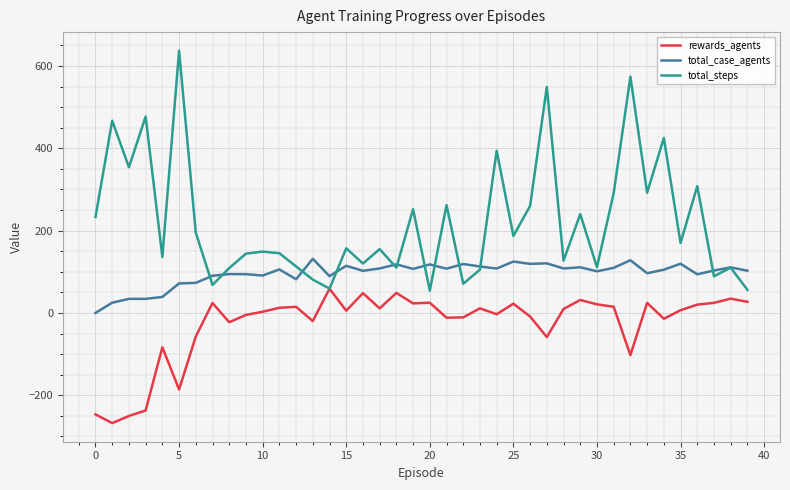

Which series has the largest total across all categories?

total_steps